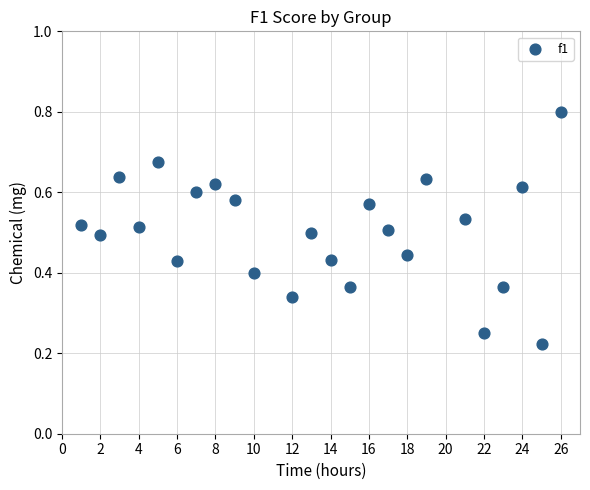

What is the range of X values (max minus min)?

25.0